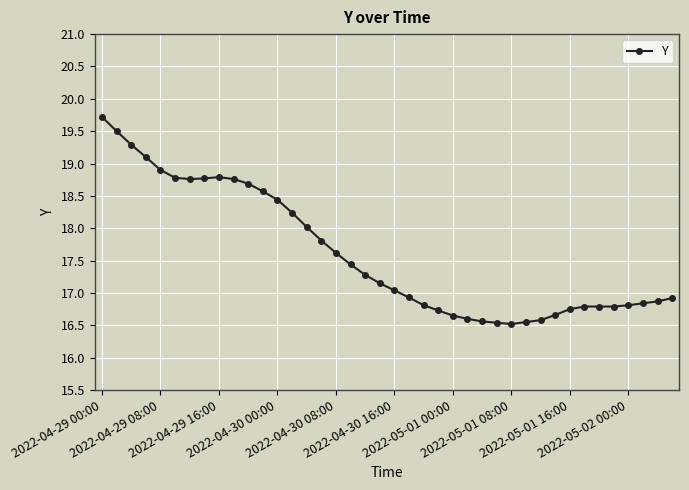

What is the difference between the maximum and second lowest values?

3.2